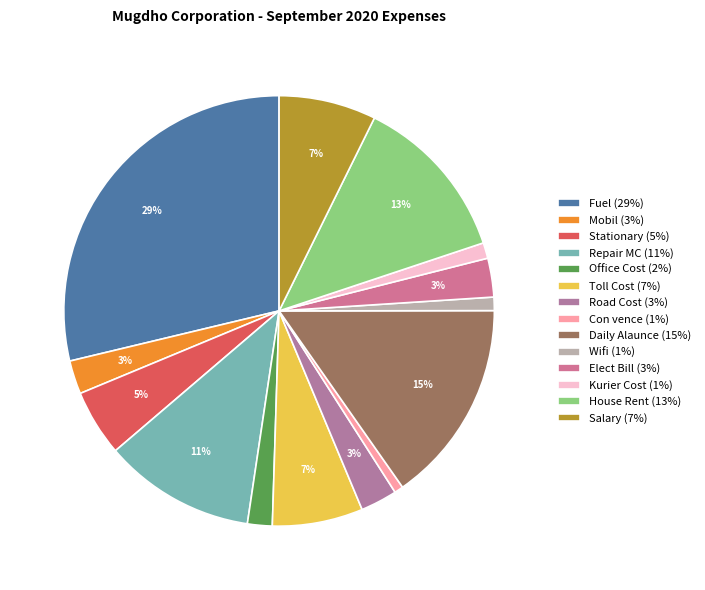

True or false: Toll Cost accounts for 7% of the total.

True